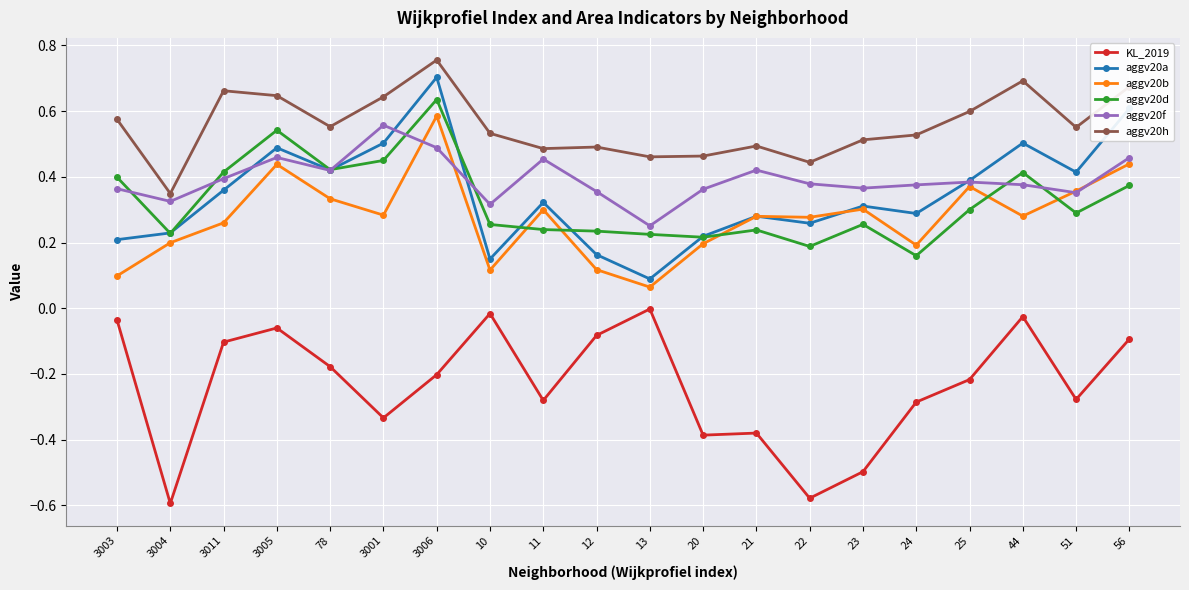

What position from the right is 3001?

15